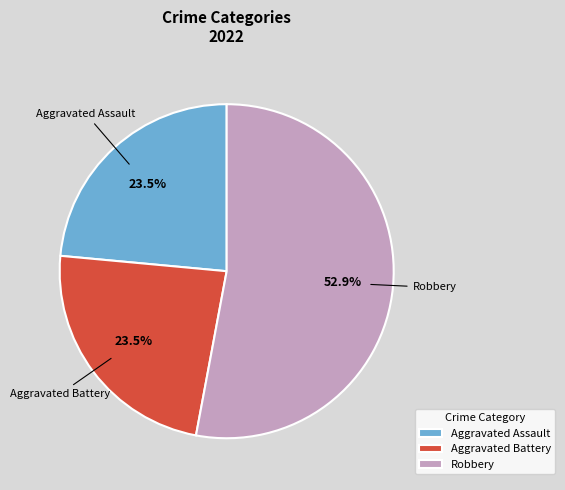

Which category has the biggest portion of the pie?

Robbery